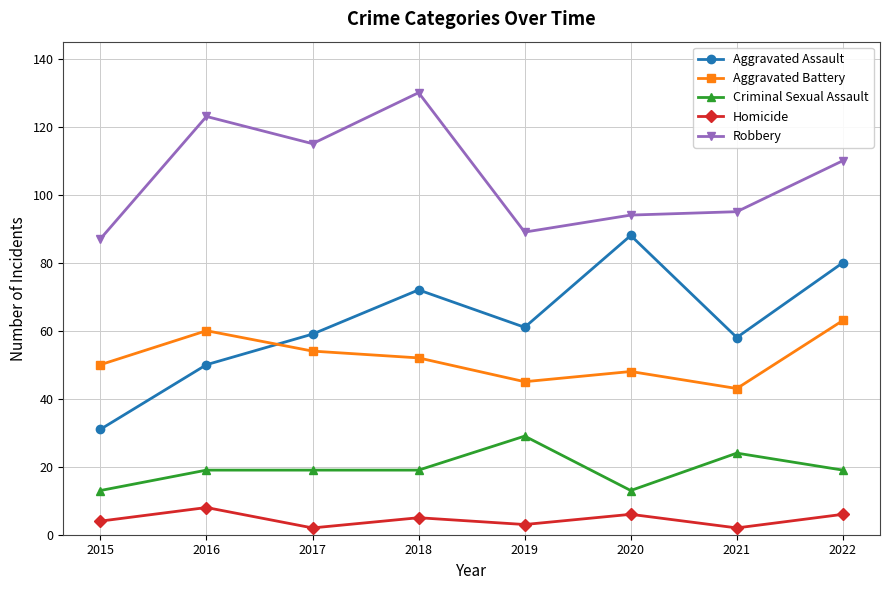

Which category has the highest value in the Aggravated Battery series?

2022